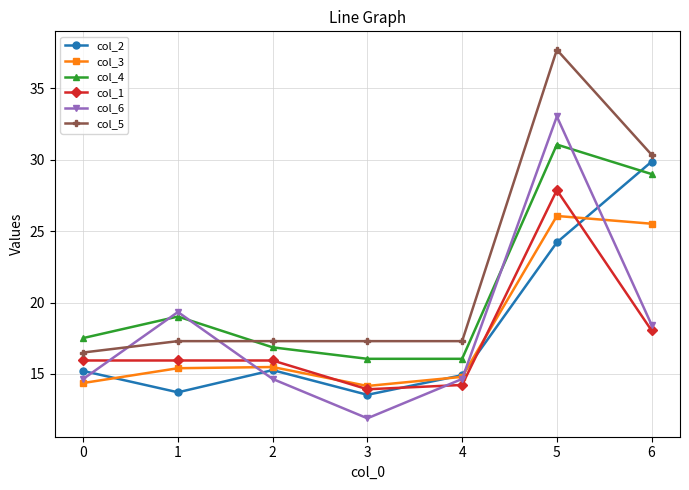

What is the difference between the highest and lowest values at 6?

12.3